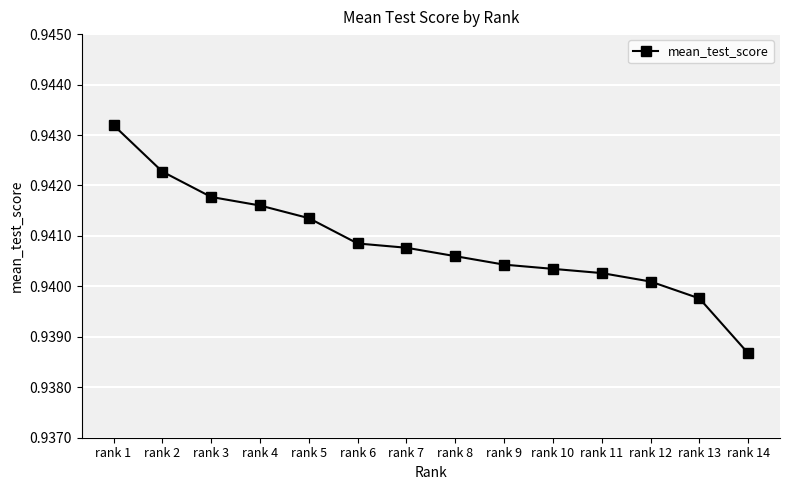

How many categories are shown in the chart?

14